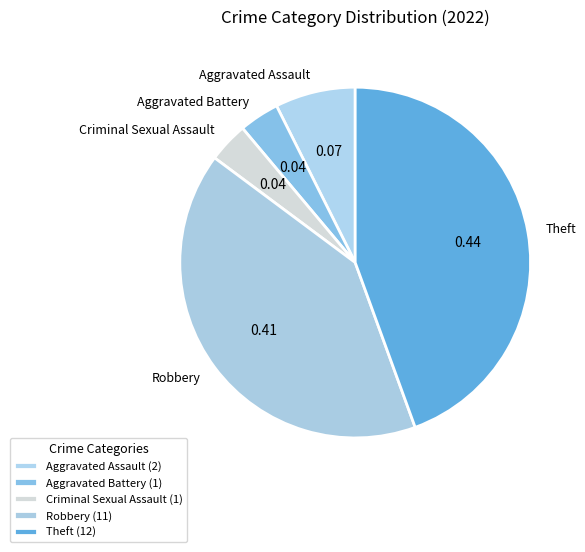

Is Criminal Sexual Assault the majority of the pie?

No